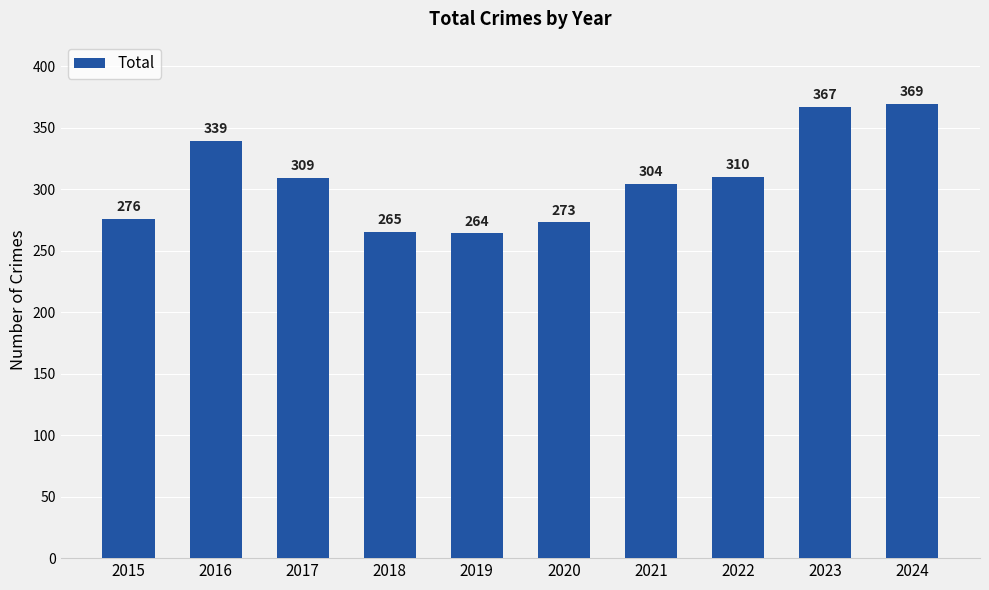

List the labels in order of value, largest first.

2024, 2023, 2016, 2022, 2017, 2021, 2015, 2020, 2018, 2019